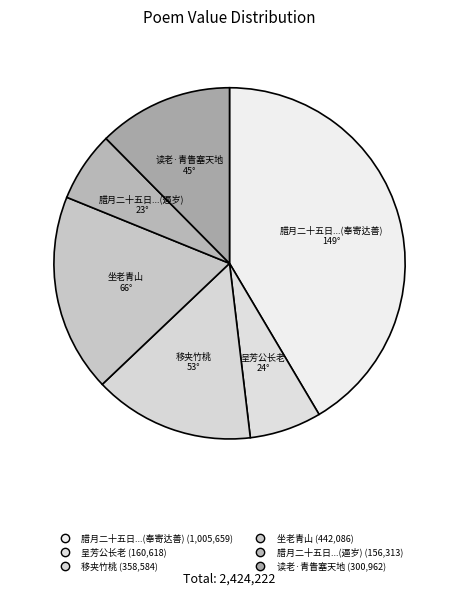

Count the number of slices in the pie.

6